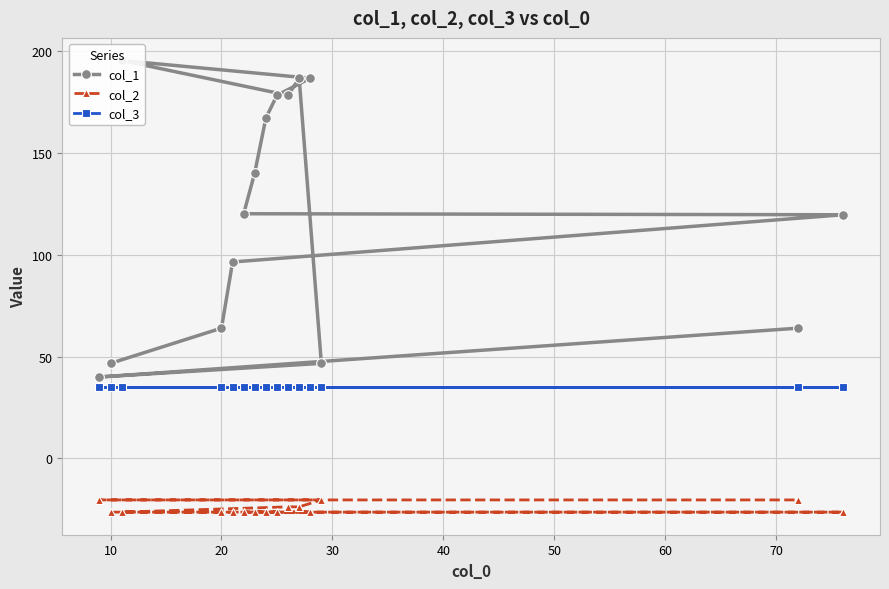

True or false: col_1 and col_3 intersect in this chart.

False